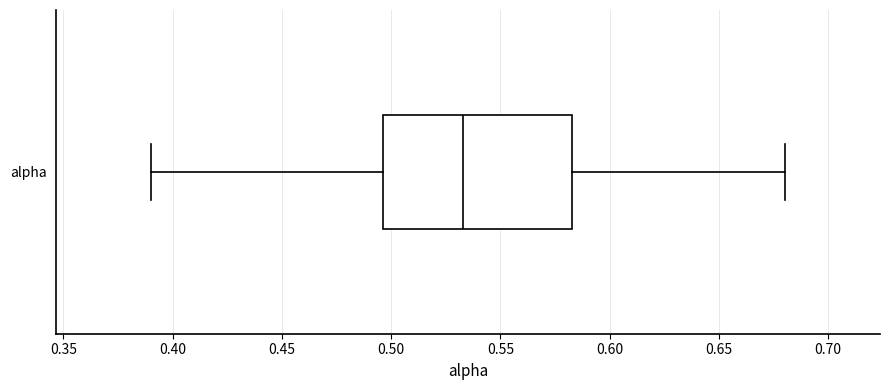

Where does the right whisker of the box for alpha end on the x-axis? The values are not printed on the chart, so give them approximately, as read against the axis.

0.680